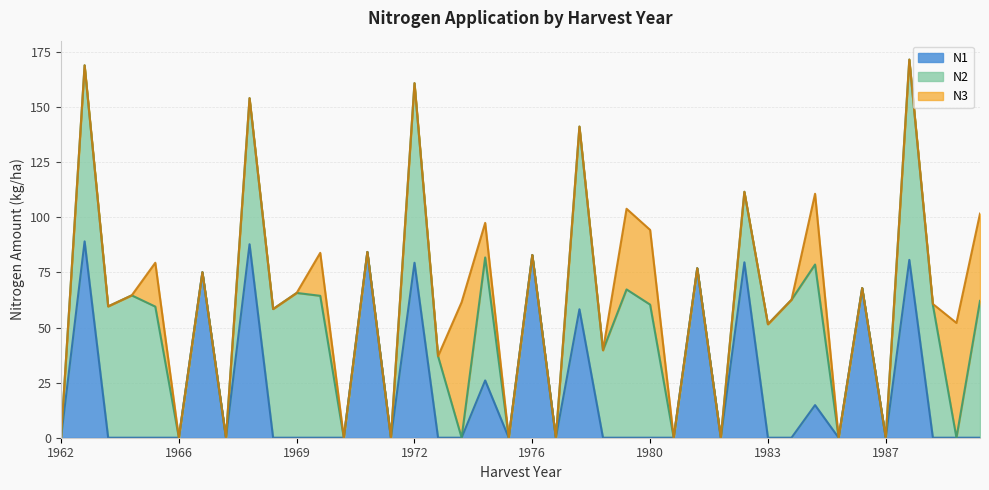

At which category does the chart reach its peak across all series?

1987